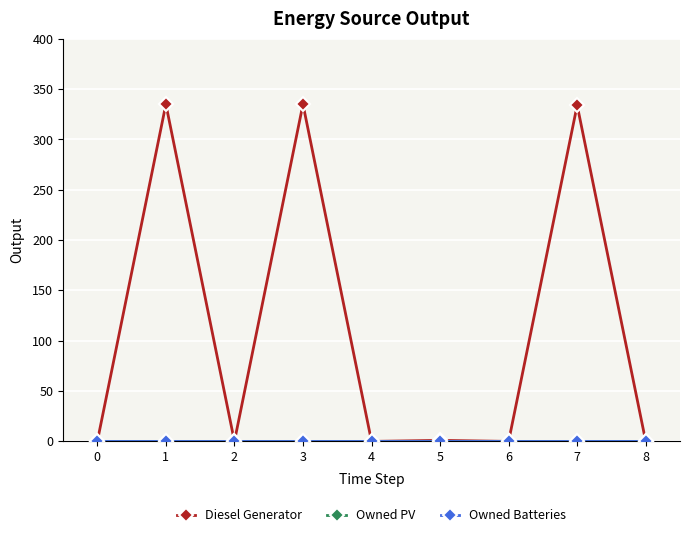

At how many categories does at least one series exceed 72?

3